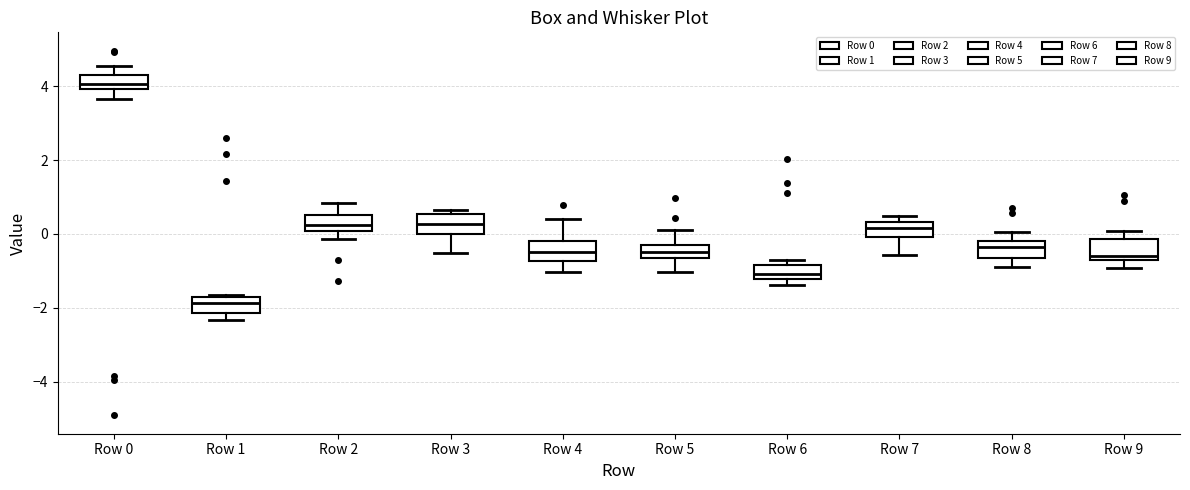

Reading left to right, transcribe this box plot: for each box, give where its median line is, the range the box spans, and where its two whiskers end, as read against the y-axis. The values are not printed on the chart, so give them approximately, as read against the axis.

Row 0: median 4.0 (just above the box's lower edge), box 4.0 to 4.4, whiskers 3.6 to 4.6
Row 1: median -1.8 (inside the box), box -2.2 to -1.8, whiskers -2.4 to -1.6
Row 2: median 0.2, box 0.0 to 0.6, whiskers -0.2 to 0.8
Row 3: median 0.2, box 0.0 to 0.6, whiskers -0.6 to 0.6 (just above the box's upper edge)
Row 4: median -0.4, box -0.8 to -0.2, whiskers -1.0 to 0.4
Row 5: median -0.4 (inside the box), box -0.6 to -0.4, whiskers -1.0 to 0.2
Row 6: median -1.0, box -1.2 to -0.8, whiskers -1.4 to -0.8 (just above the box's upper edge)
Row 7: median 0.2, box 0.0 to 0.4, whiskers -0.6 to 0.4 (just above the box's upper edge)
Row 8: median -0.4, box -0.6 to -0.2, whiskers -0.8 to 0.0
Row 9: median -0.6 (just above the box's lower edge), box -0.6 to -0.2, whiskers -1.0 to 0.0